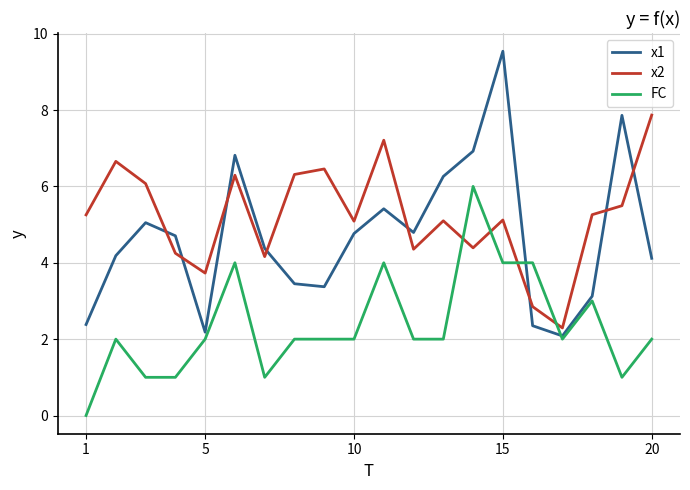

How many lines are shown in the chart?

3